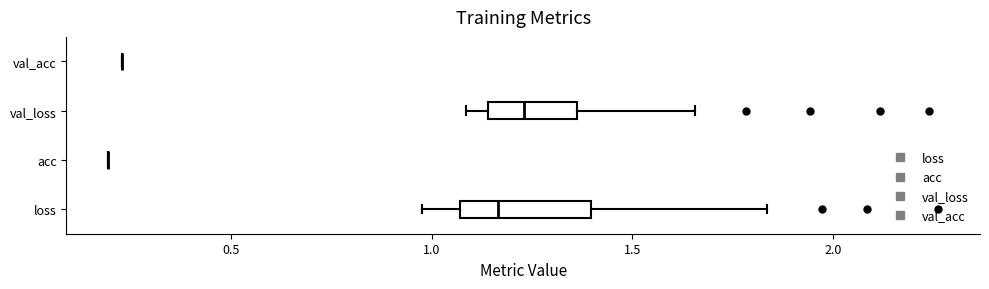

Reading bottom to top, transcribe this box plot: for each box, give where its median line is, the range the box spans, and where its two whiskers end, as read against the x-axis. The values are not printed on the chart, so give them approximately, as read against the axis.

loss: median 1.15, box 1.05 to 1.40, whiskers 1.00 to 1.85
acc: box collapsed to a line at 0.20, whiskers 0.20 to 0.20
val_loss: median 1.25, box 1.15 to 1.35, whiskers 1.10 to 1.65
val_acc: box collapsed to a line at 0.25, whiskers 0.25 to 0.25